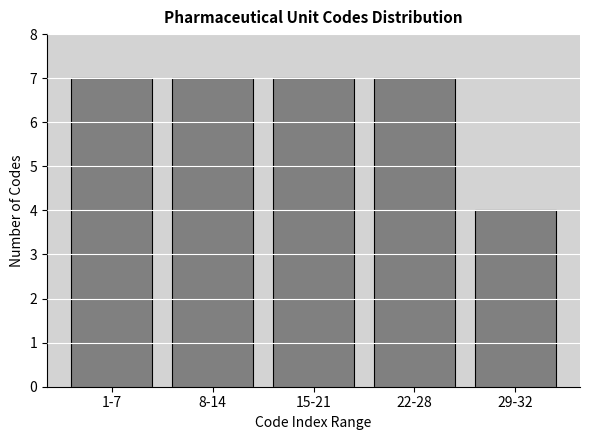

Reading left to right, extract all data points from this chart.

1-7=7	8-14=7	15-21=7	22-28=7	29-32=4